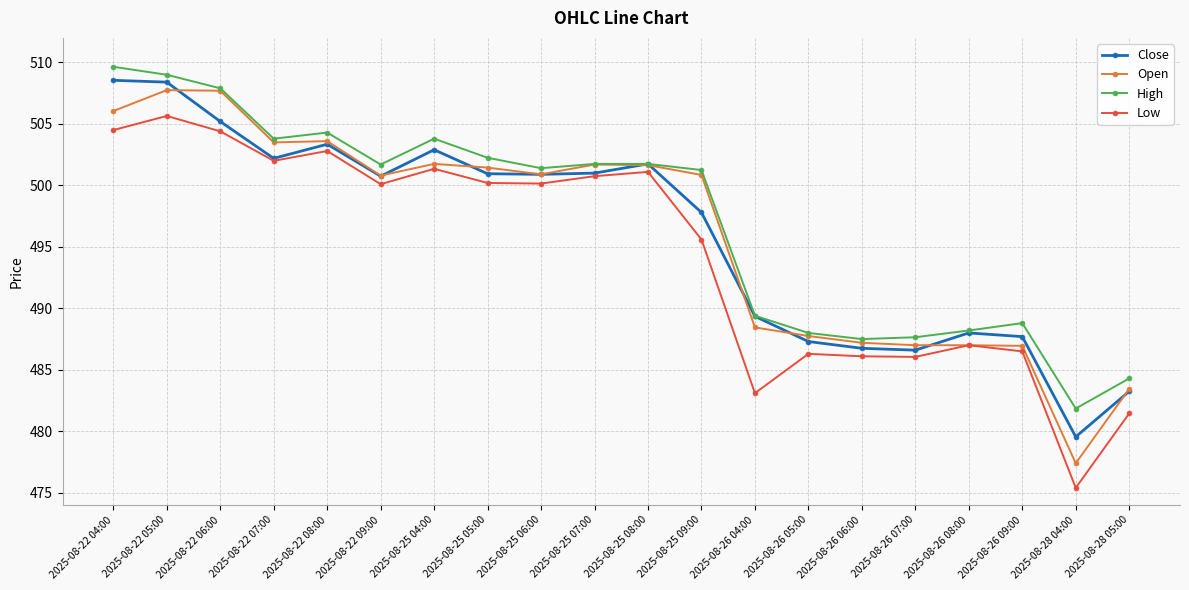

Which series has the widest spread of values?

Open